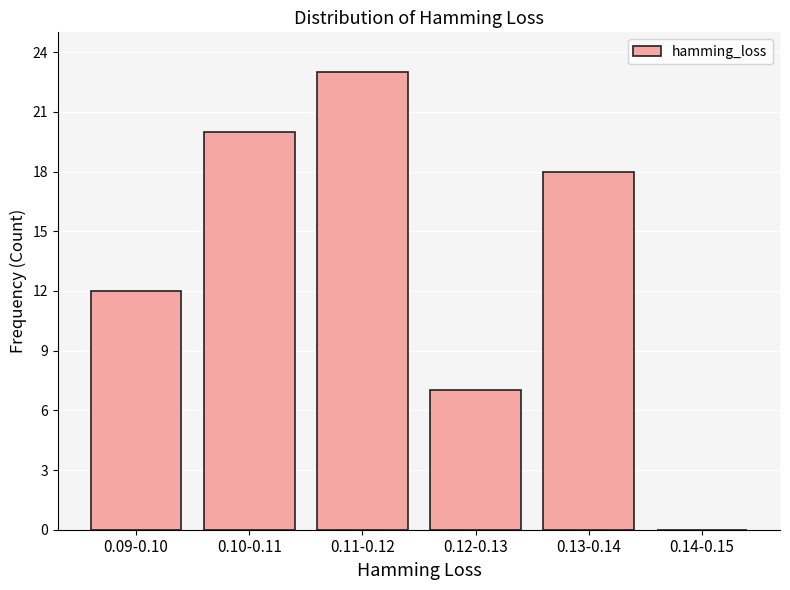

Reading left to right, transcribe all the data shown in this chart.

0.09-0.10=12	0.10-0.11=20	0.11-0.12=23	0.12-0.13=7	0.13-0.14=18	0.14-0.15=0